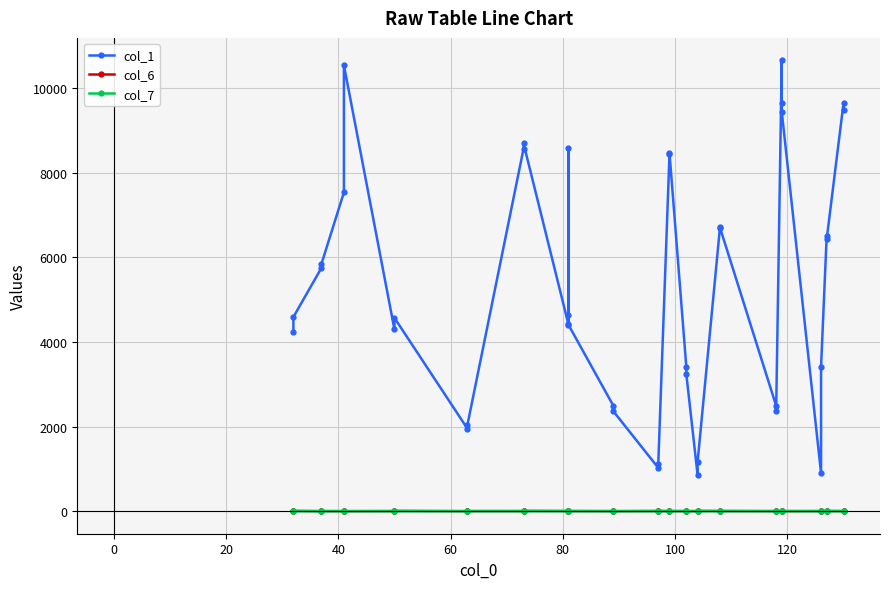

How many series are shown in this chart?

3